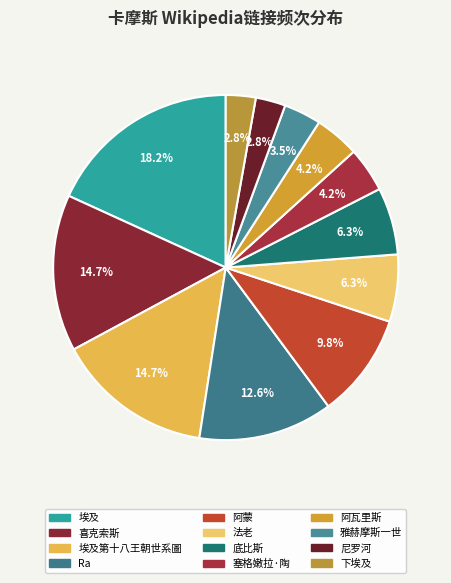

What percentage is NOT represented by 底比斯?

93.7%